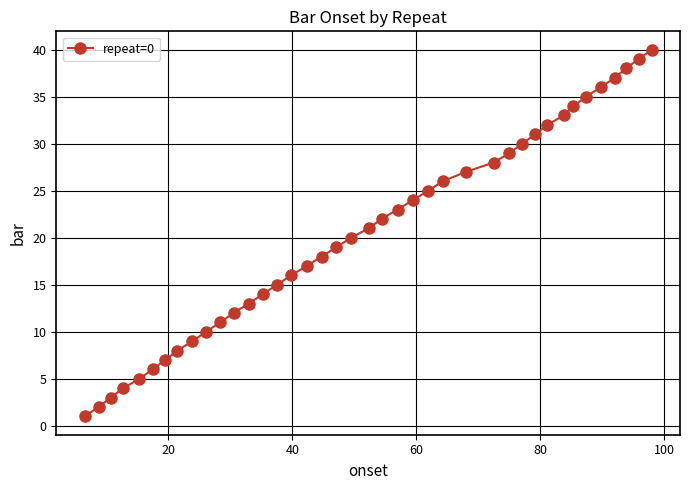

What is the difference between the maximum and second lowest values?

38